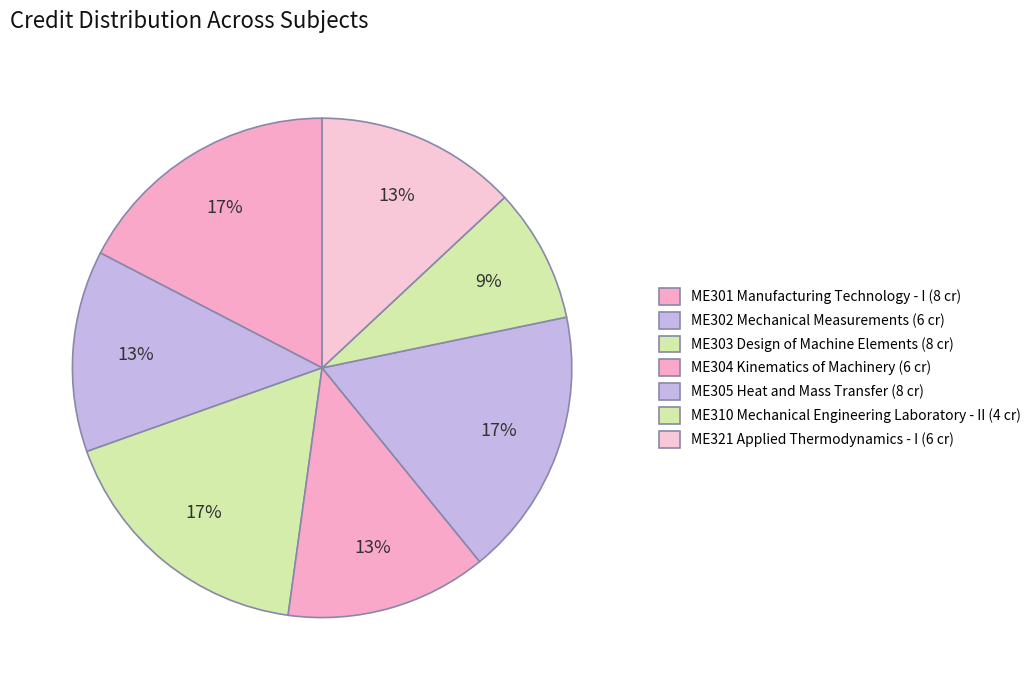

Combined, do ME321 Applied Thermodynamics - I and ME304 Kinematics of Machinery account for over 50%?

No